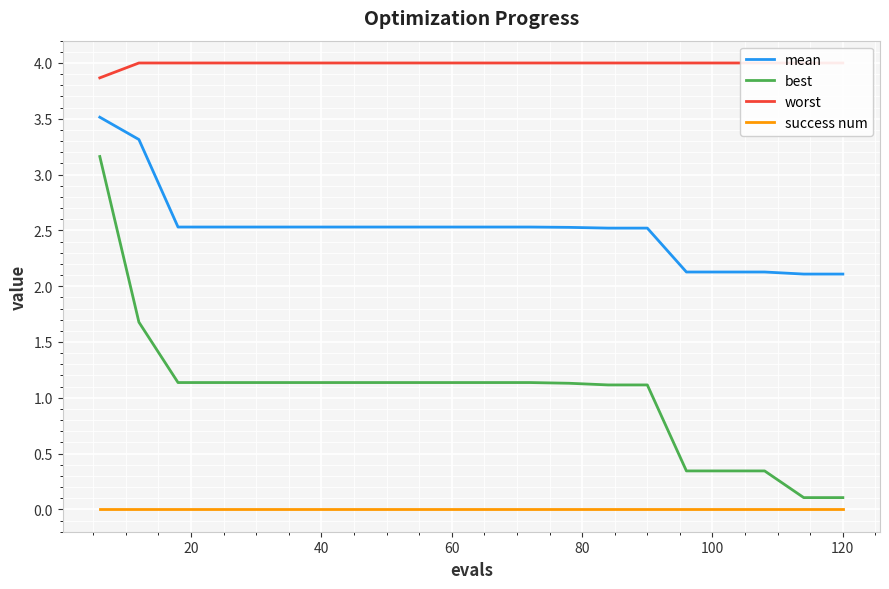

True or false: worst and mean cross at least once.

False